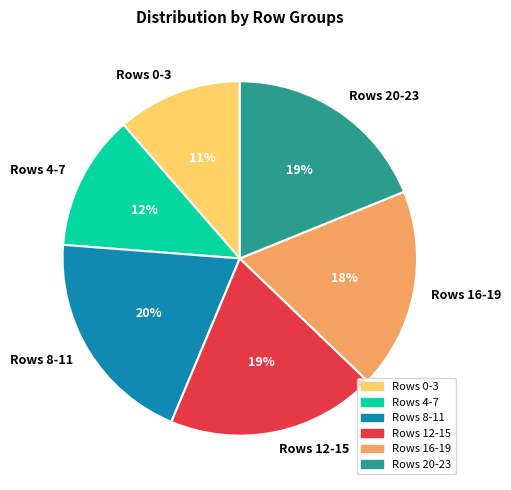

What percentage is the Rows 0-3 slice, to the nearest percent?

11%